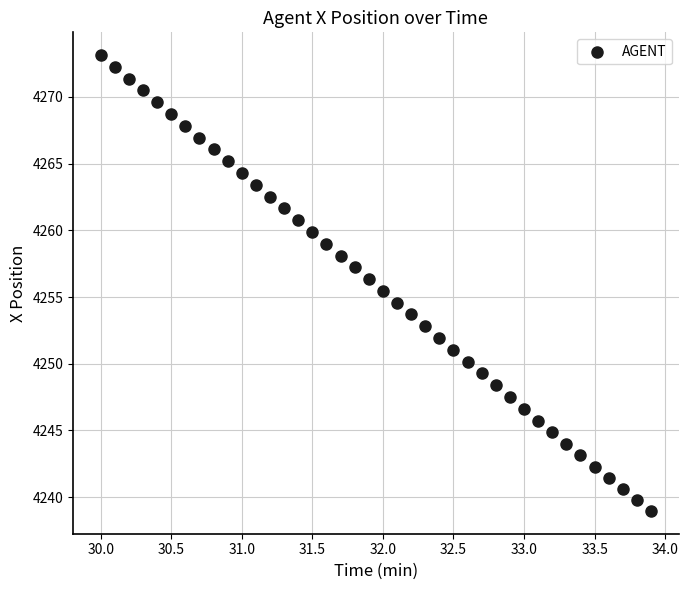

What is the range of Y values (max minus min)?

34.2